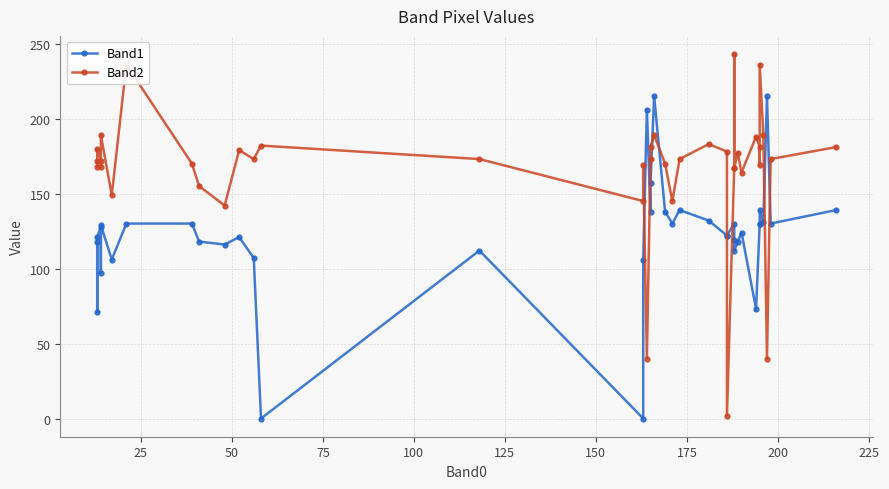

How many data points in Band2 are less than 173?

19